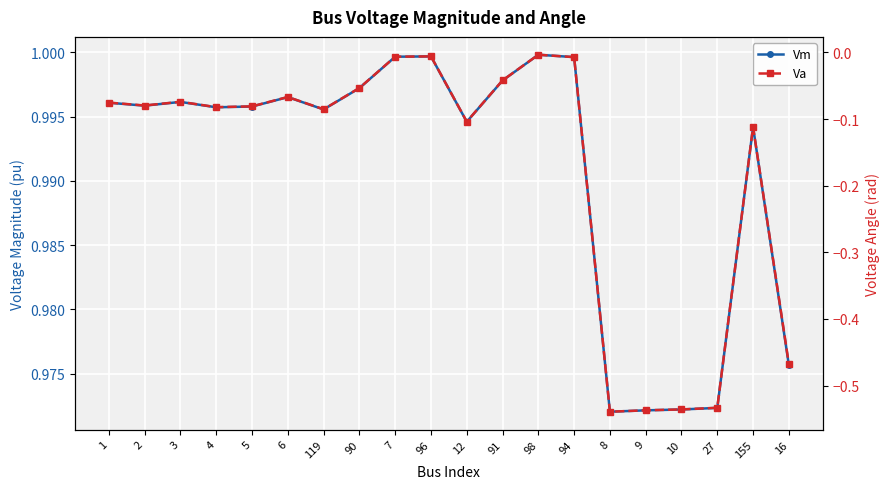

True or false: Va has more than 0 interior local peaks.

True